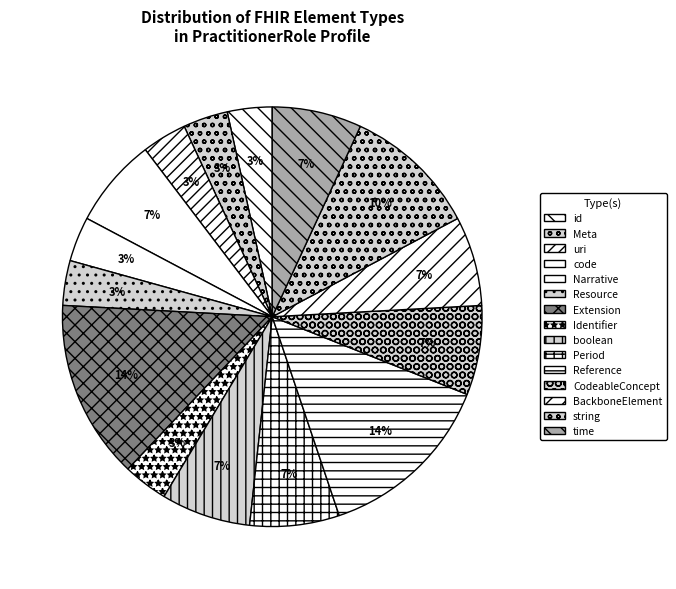

Count the number of slices in the pie.

15